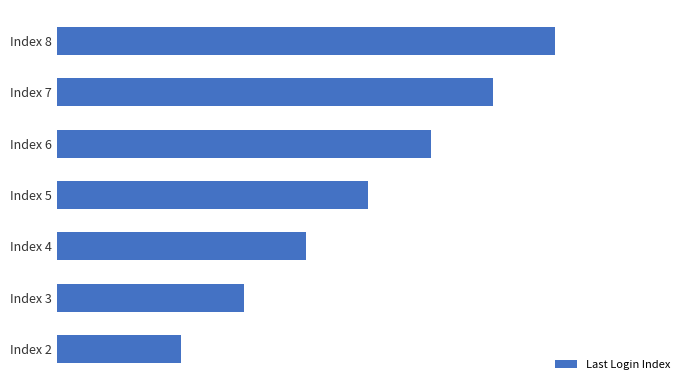

How many values are between 3 and 7?

5